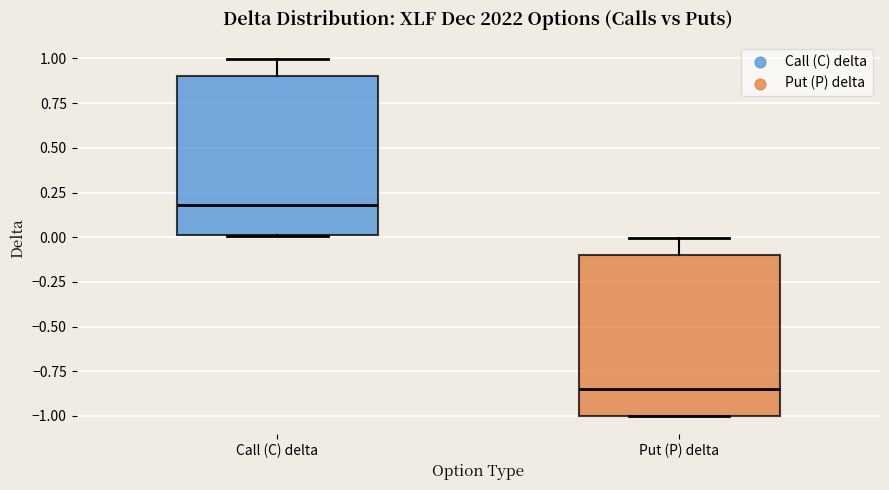

Reading left to right, read every box against the y-axis: the position of its median line, the range the box covers, and the ends of its whiskers. The values are not printed on the chart, so give them approximately, as read against the axis.

Call (C) delta: median 0.20, box 0.00 to 0.90, whiskers 0.00 to 1.00
Put (P) delta: median -0.85, box -1.00 to -0.10, whiskers -1.00 to 0.00